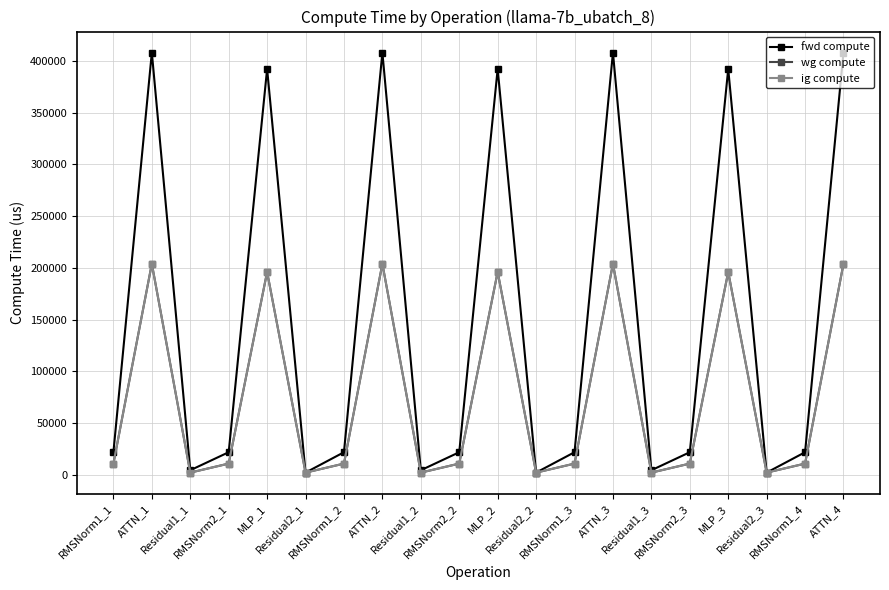

What is the sum of the fwd compute values at RMSNorm1_4 and RMSNorm1_3?

43974.6